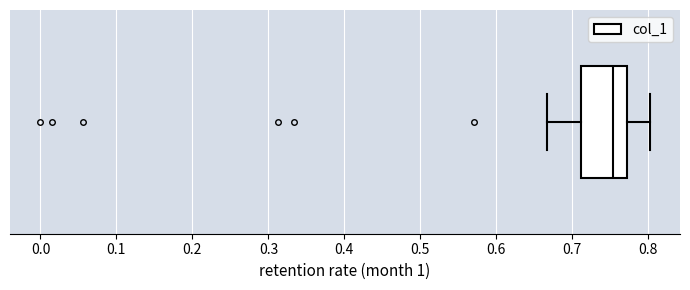

Read this box plot against the x-axis: the position of the median line, the range covered by the box, and the ends of both whiskers. The values are not printed on the chart, so give them approximately, as read against the axis.

median 0.75, box 0.71 to 0.77, whiskers 0.67 to 0.80